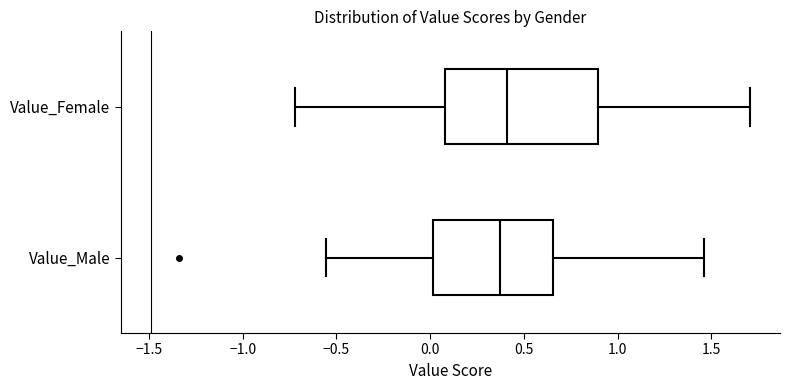

Where is the left edge of the box for Value_Male on the x-axis? The values are not printed on the chart, so give them approximately, as read against the axis.

0.00